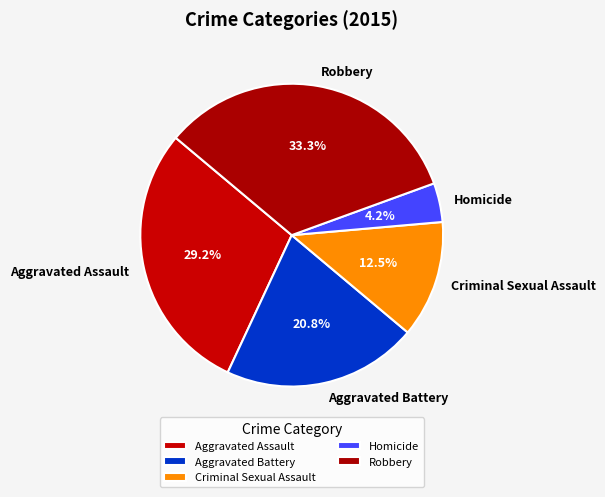

What is the total percentage of Homicide and Robbery?

37.5%